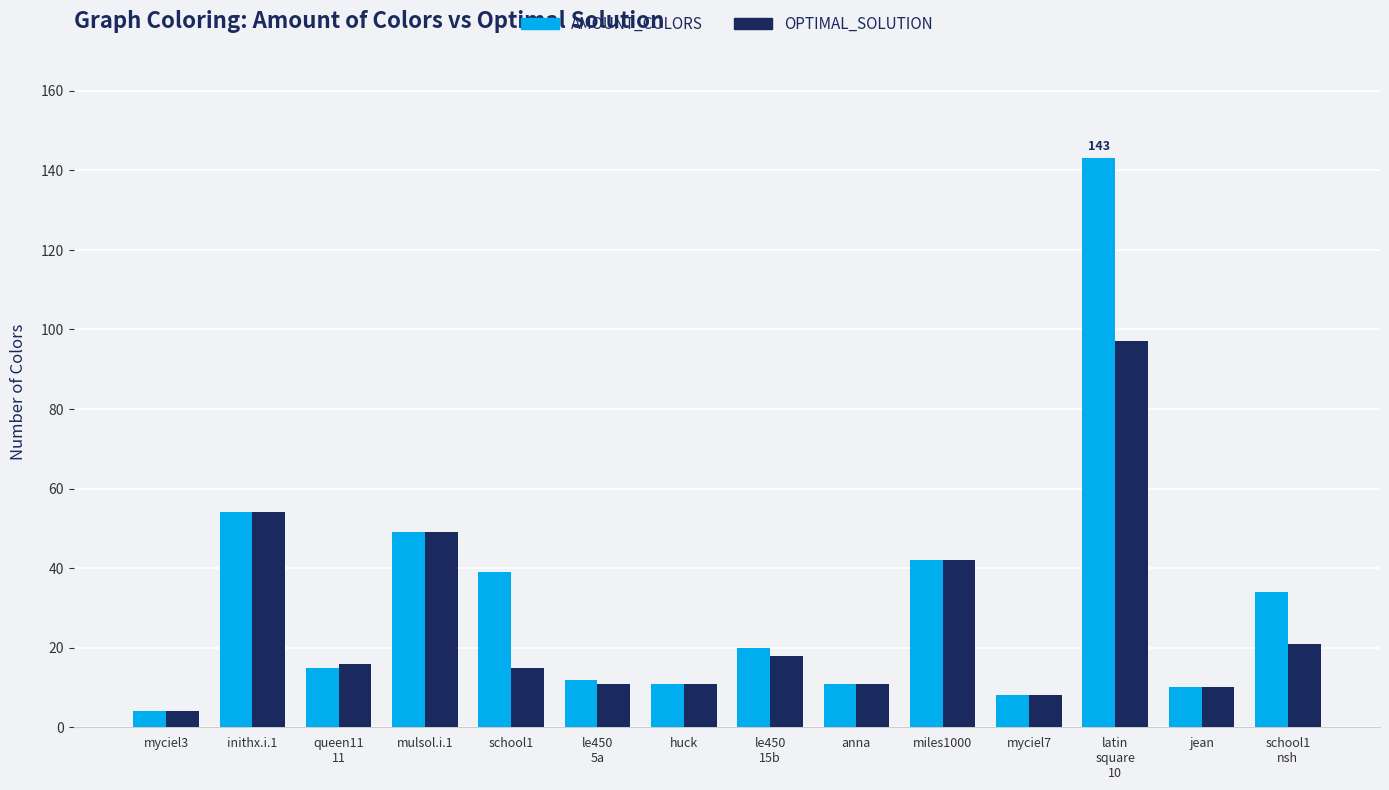

Is the value of OPTIMAL_SOLUTION at le450
15b greater than the value of AMOUNT_COLORS at school1
nsh?

No